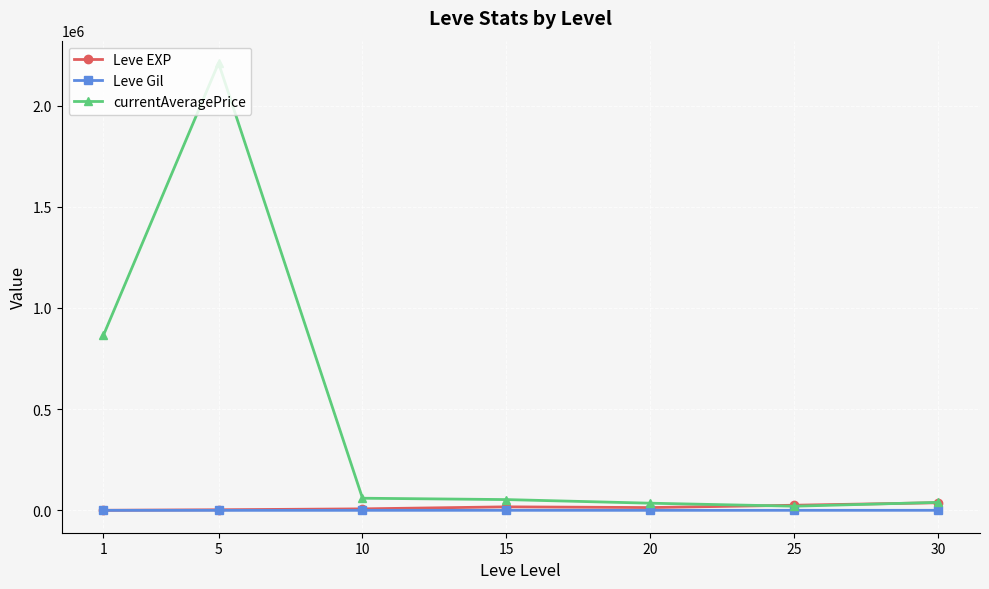

What is the value of the Leve EXP point at the 2nd from the left?

3008.3